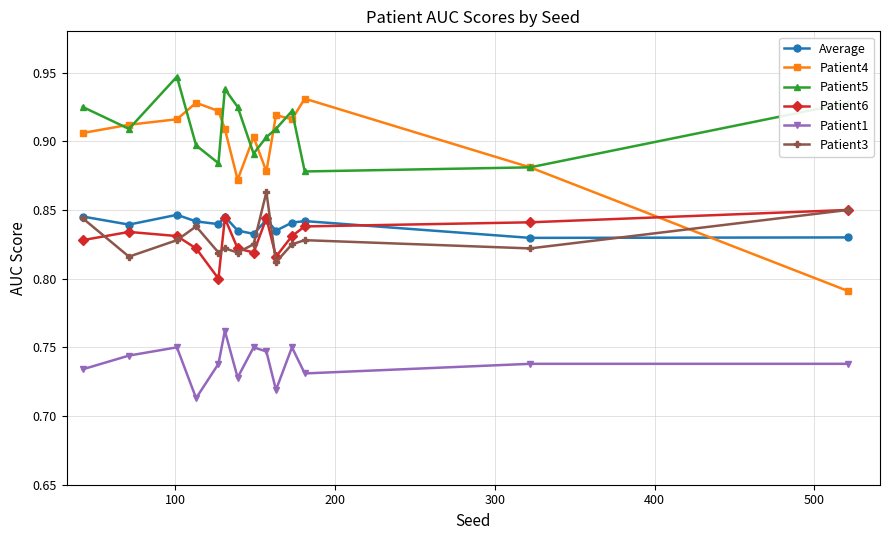

Rank the series by their maximum value, from lowest to highest.

Patient1, Average, Patient6, Patient3, Patient4, Patient5